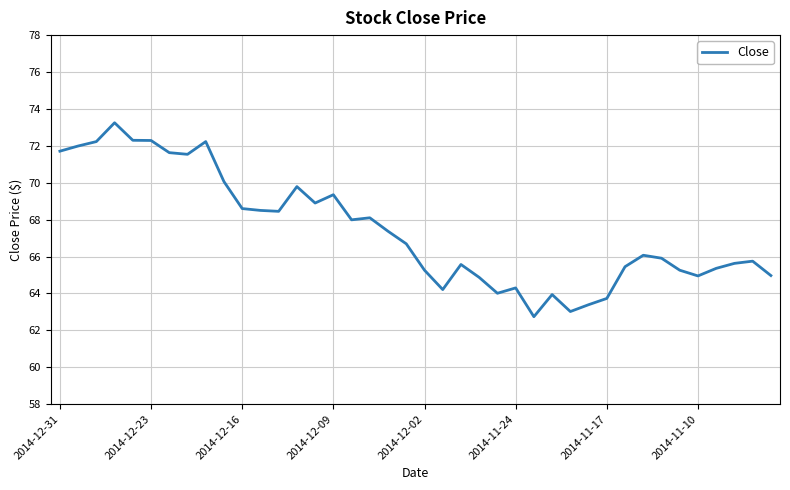

What is the minimum value shown in the chart?

62.7